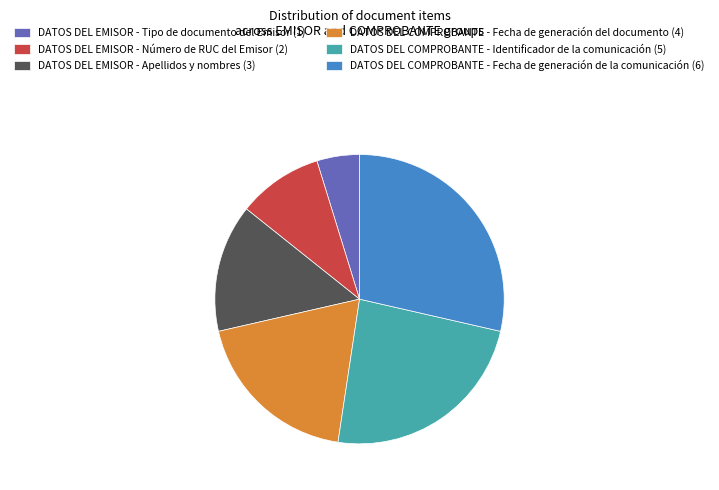

Which has a higher value, DATOS DEL EMISOR - Tipo de documento del Emisor or DATOS DEL COMPROBANTE - Fecha de generación del documento?

DATOS DEL COMPROBANTE - Fecha de generación del documento